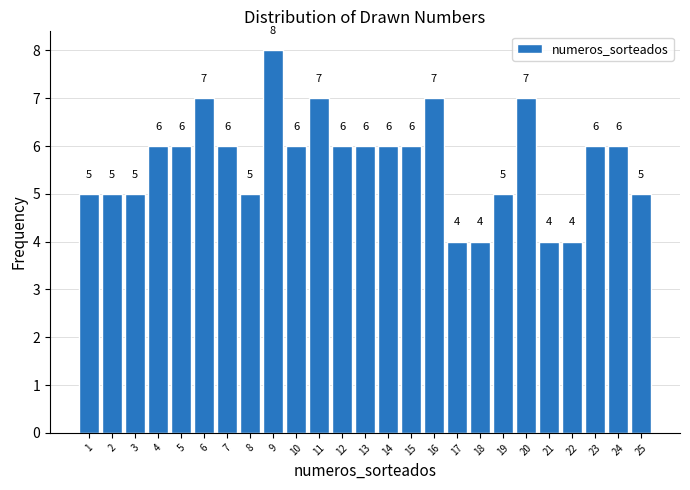

How tall is the bar that spans 7.5 to 8.5 on the x-axis?

5